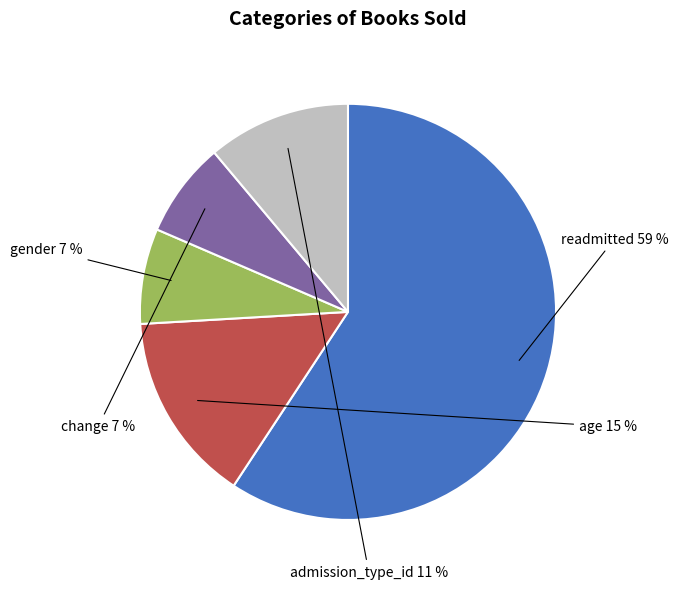

To the nearest percent, what is the average slice percentage?

20%